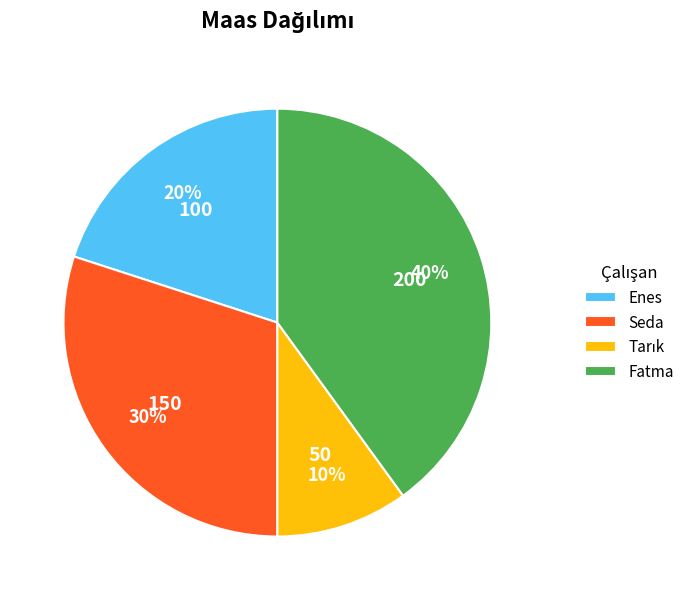

How many slices are in this pie chart?

4